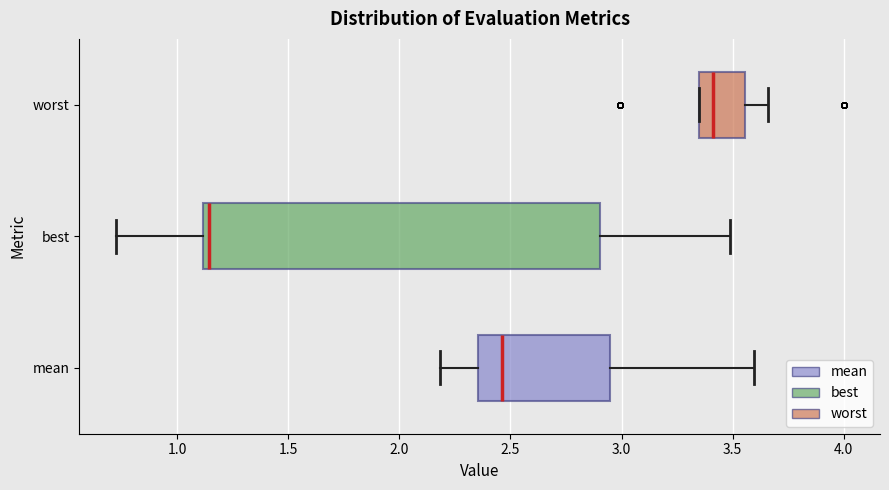

Which box is the widest, from its left edge to its right edge?

best